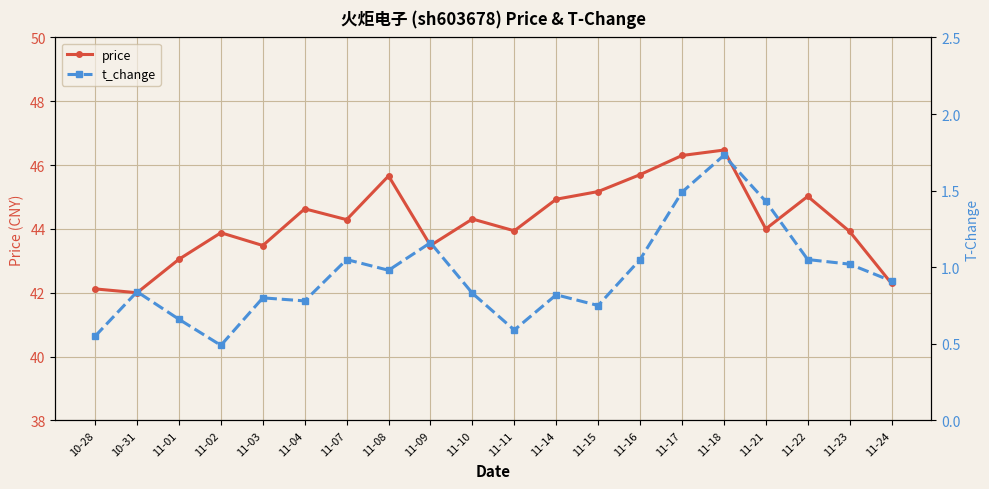

True or false: price has more than 2 points higher than both neighbors.

True